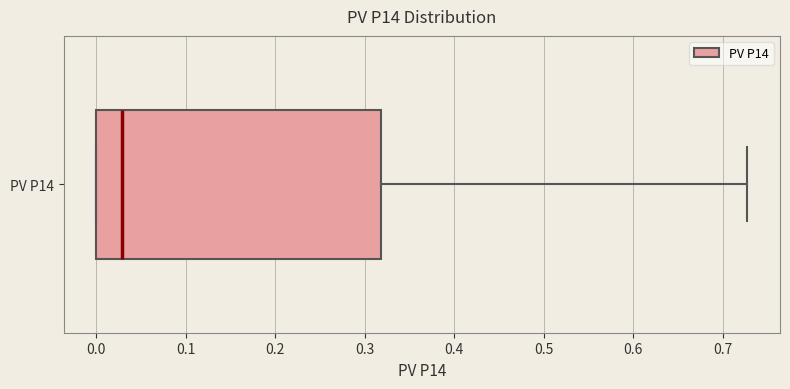

Read this box plot against the x-axis: the position of the median line, the range covered by the box, and the ends of both whiskers. The values are not printed on the chart, so give them approximately, as read against the axis.

median 0.03, box 0.00 to 0.32, whiskers 0.00 to 0.73